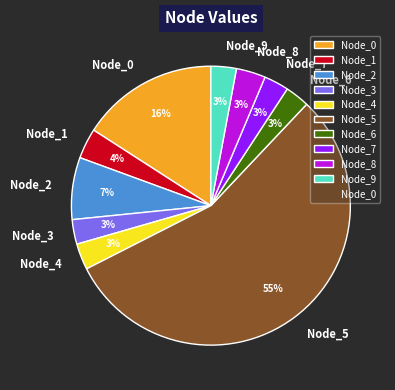

To the nearest percent, what is the combined percentage of Node_3 and Node_7?

6%